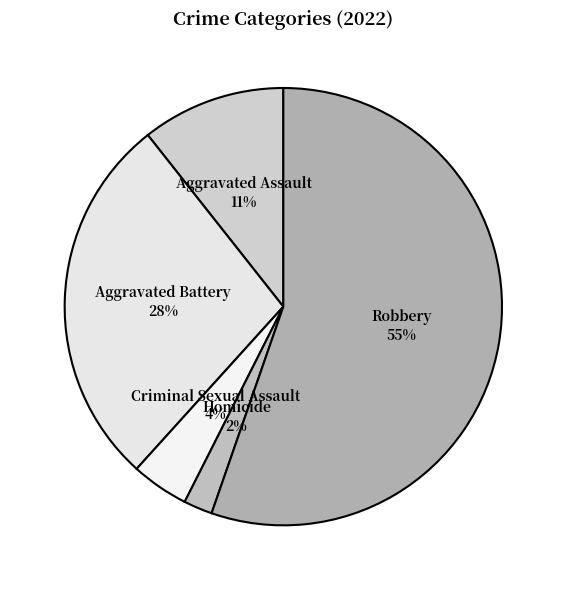

How many segments does this pie chart have?

5